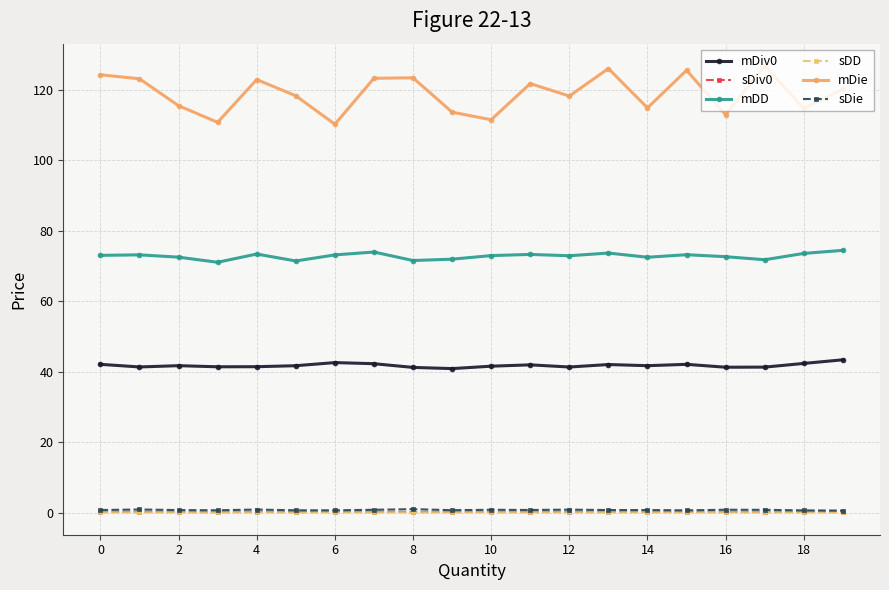

Which series has the largest total across all categories?

mDie